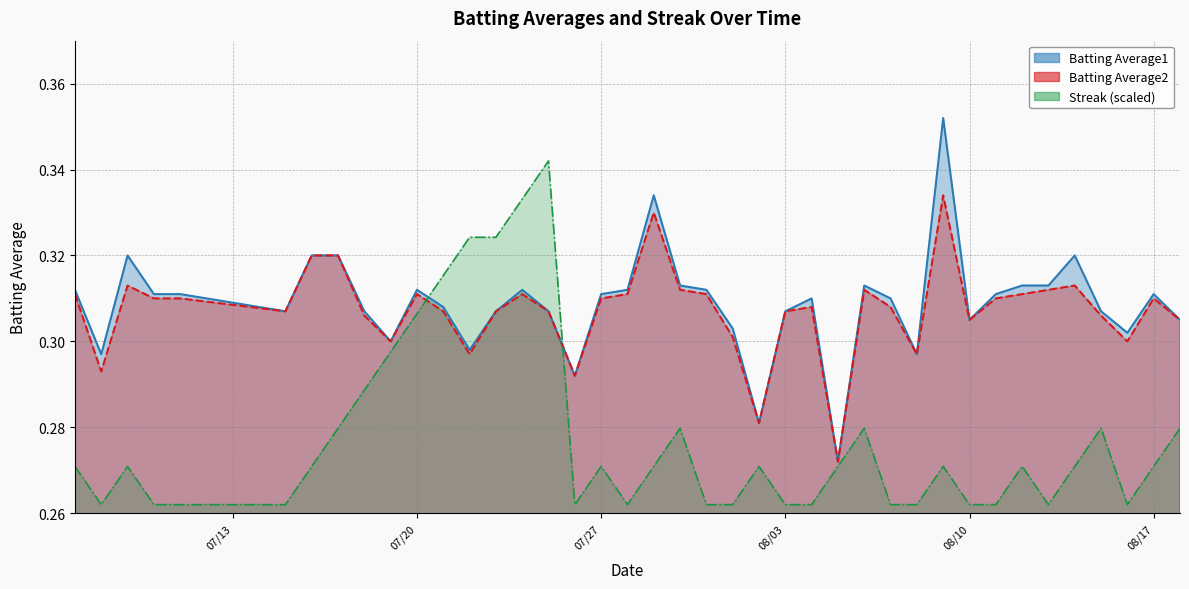

What is the maximum value for Streak?

0.3